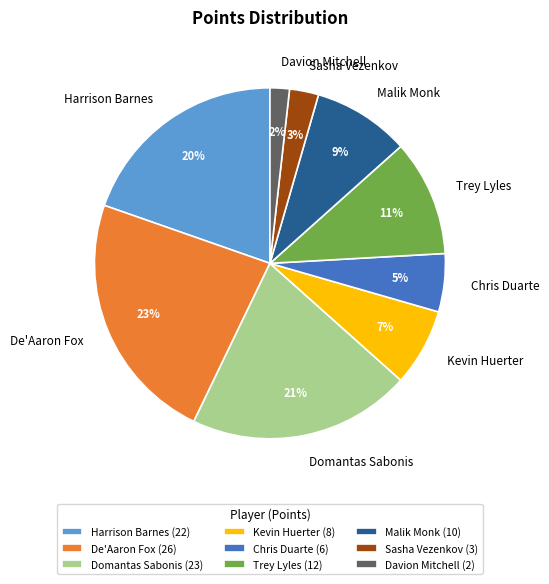

How many segments does this pie chart have?

9